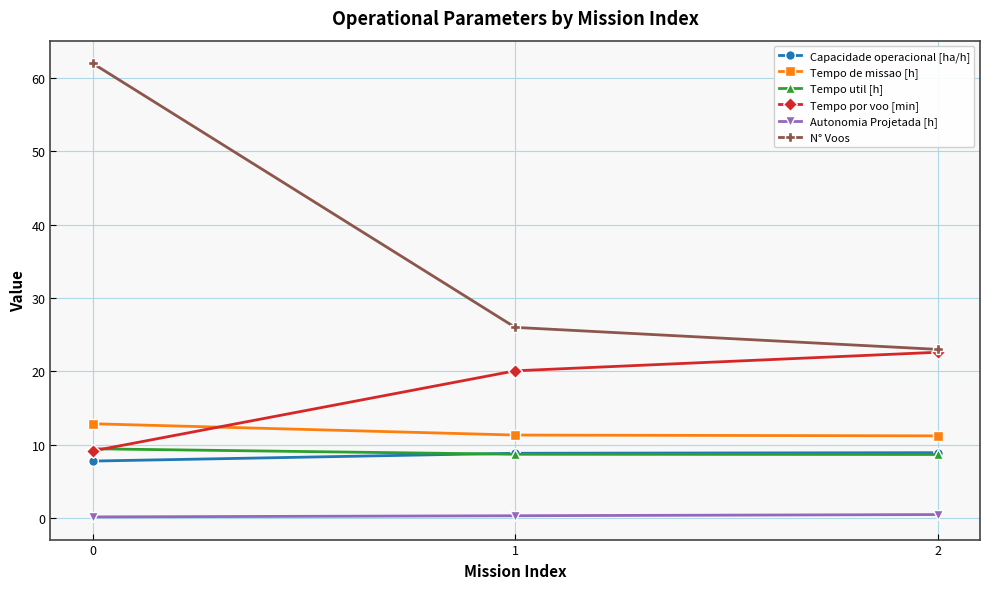

True or false: N° Voos has a value of 41.0 at 2.

False